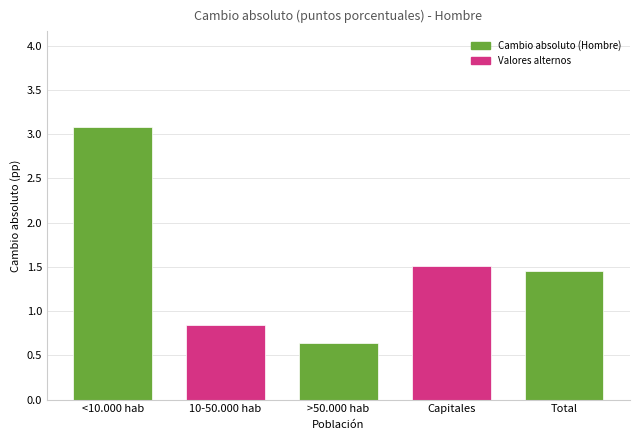

What is the label of the 4th bar from the left?

Capitales